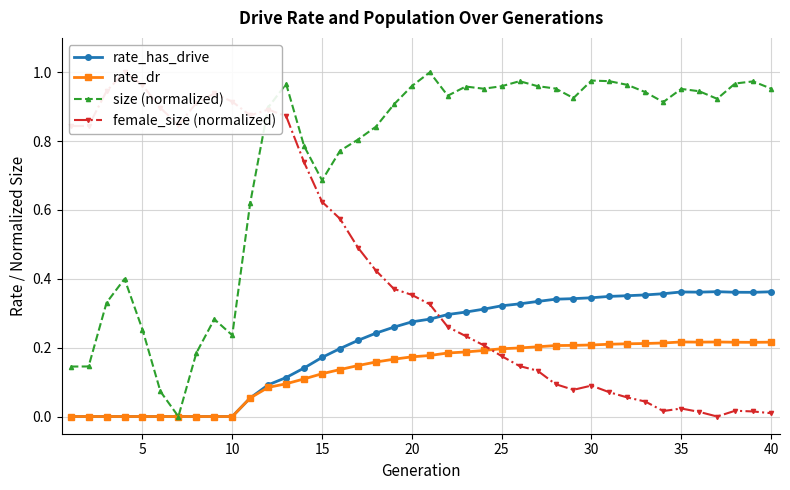

Count the number of categories in the chart.

40